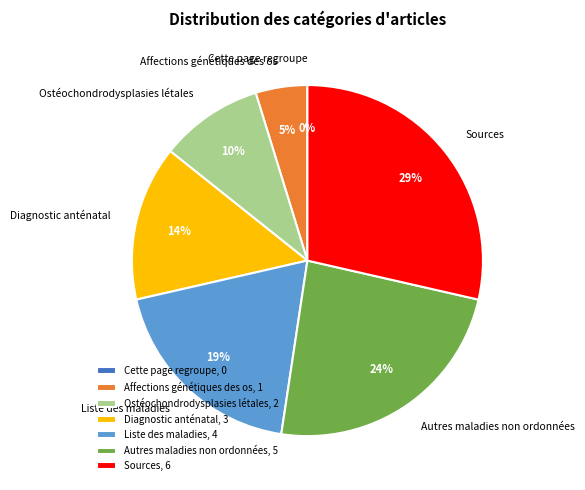

To the nearest percent, what is the combined percentage of Ostéochondrodysplasies létales and Autres maladies non ordonnées?

33%